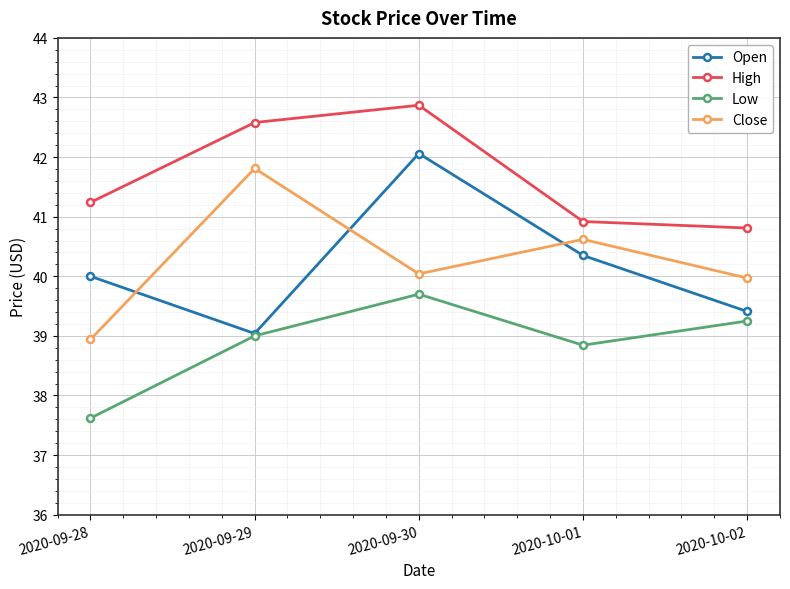

At which label does Close reach its minimum?

2020-09-28